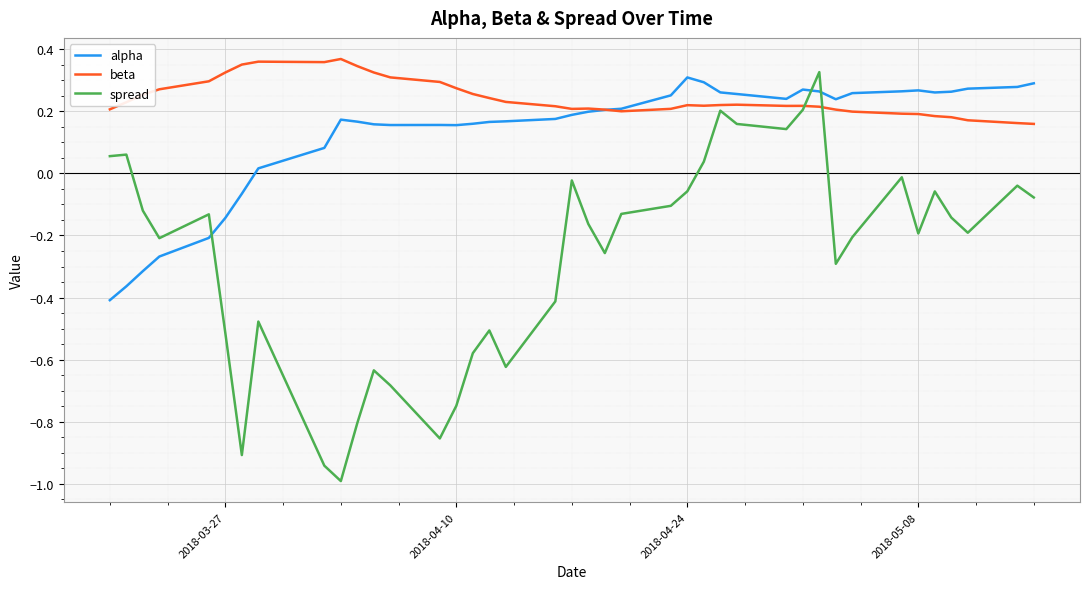

Which series has the largest range (max minus min)?

spread